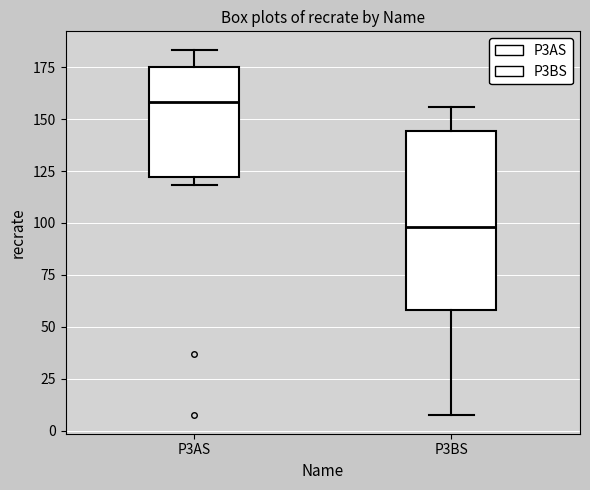

Reading left to right, transcribe this box plot: for each box, give where its median line is, the range the box spans, and where its two whiskers end, as read against the y-axis. The values are not printed on the chart, so give them approximately, as read against the axis.

P3AS: median 160, box 120 to 175, whiskers 120 (just below the box's lower edge) to 185
P3BS: median 100, box 60 to 145, whiskers 5 to 155